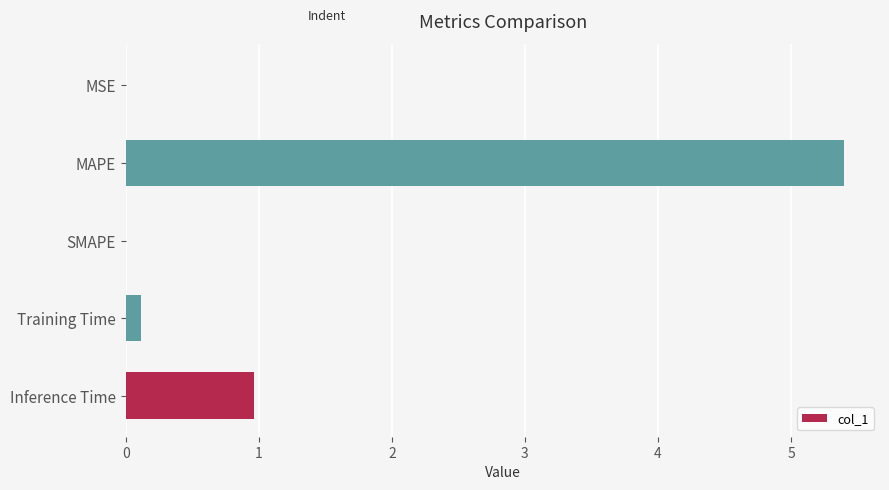

True or false: the data shows 0.0 at SMAPE.

True